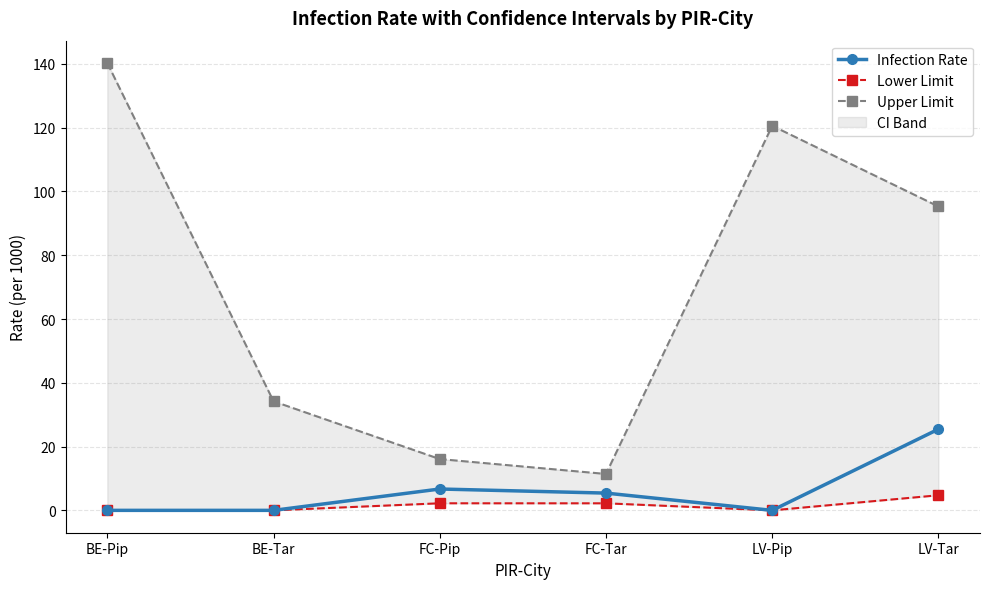

What is the sum of all Infection Rate values?

37.6